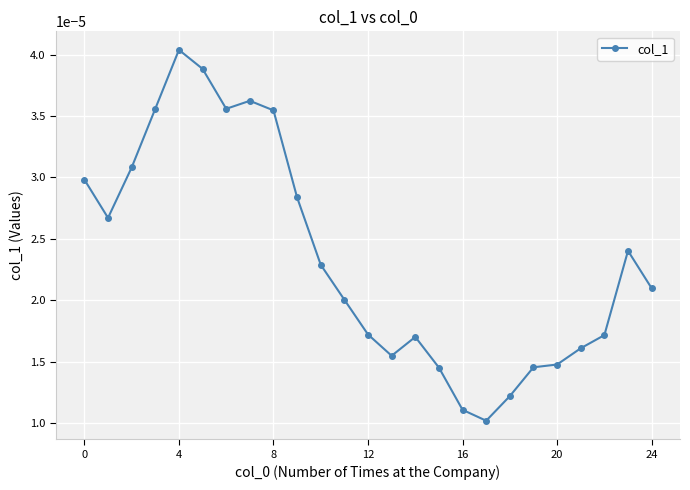

How many values are between 0 and 1?

25